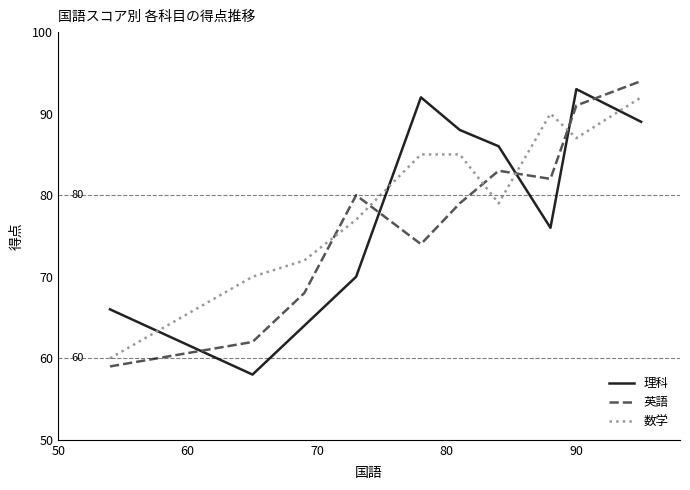

After their last crossing, which series has the higher values: 数学 or 英語?

英語